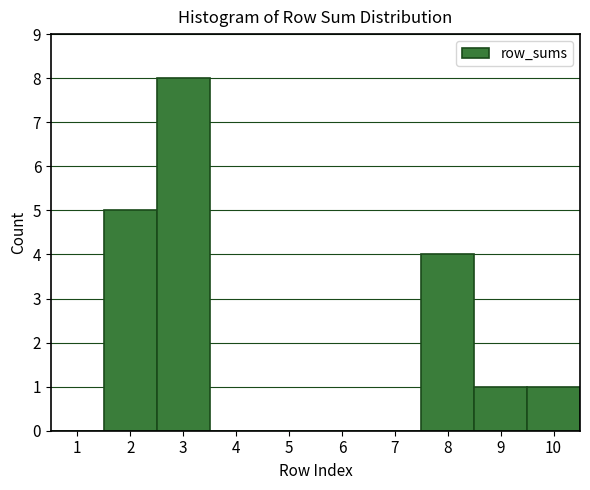

Which range on the x-axis has the tallest bar?

2.5 to 3.5